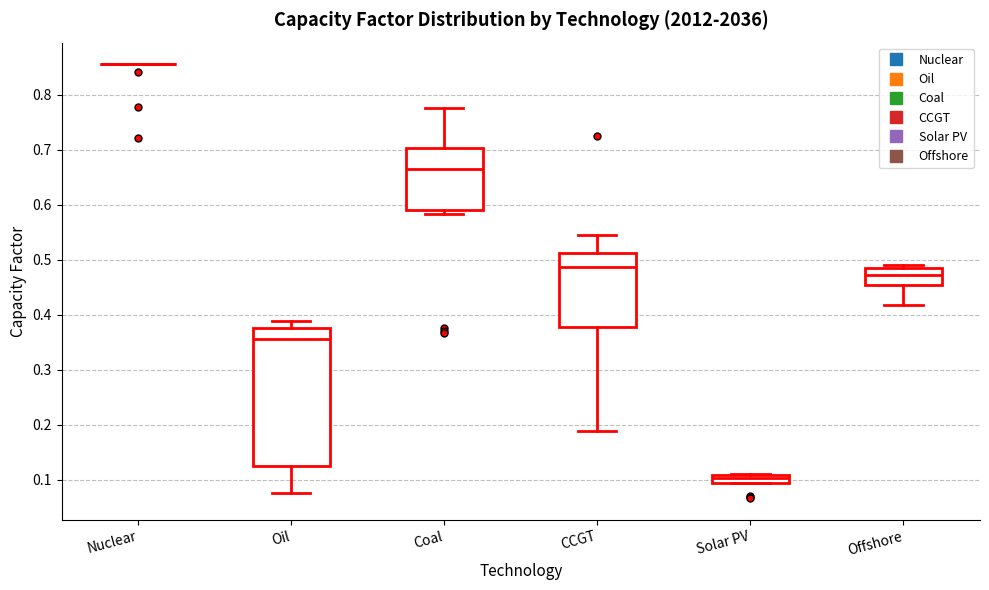

Comparing the boxes themselves (not the whiskers), which one is the tallest?

Oil